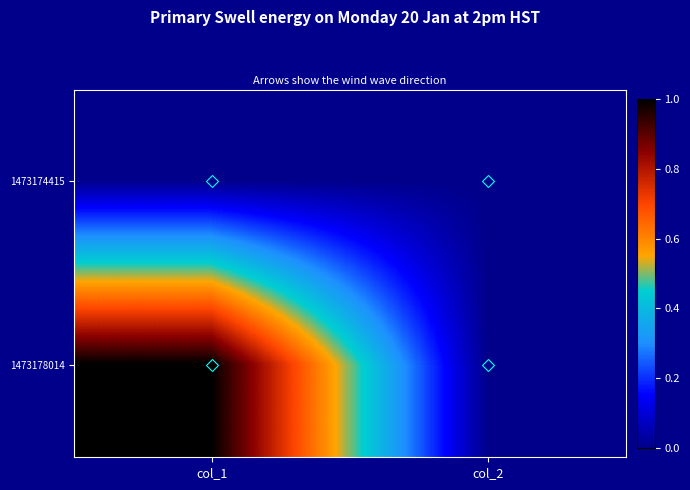

At which category does the chart reach its peak across all series?

col_1